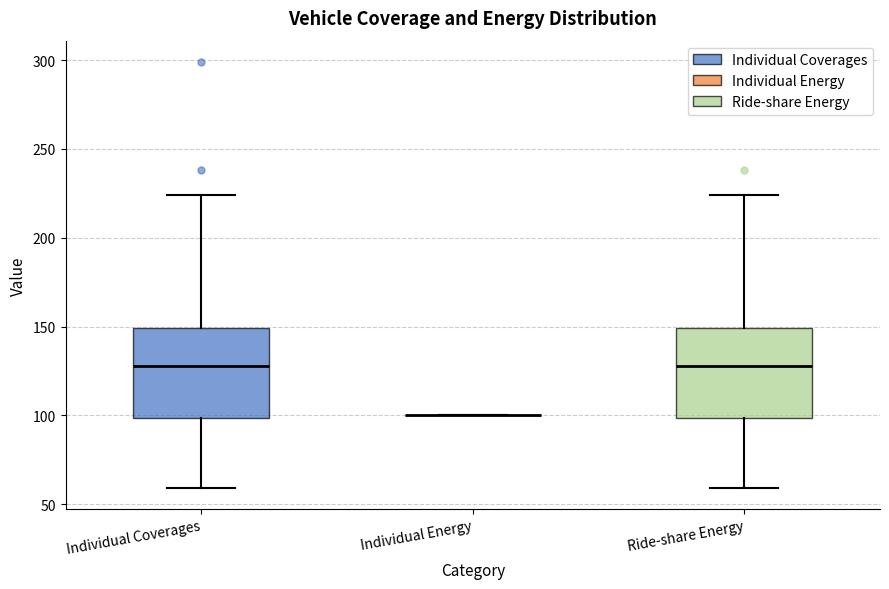

Reading left to right, transcribe this box plot: for each box, give where its median line is, the range the box spans, and where its two whiskers end, as read against the y-axis. The values are not printed on the chart, so give them approximately, as read against the axis.

Individual Coverages: median 130, box 100 to 150, whiskers 60 to 225
Individual Energy: box collapsed to a line at 100, whiskers 100 to 100
Ride-share Energy: median 130, box 100 to 150, whiskers 60 to 225